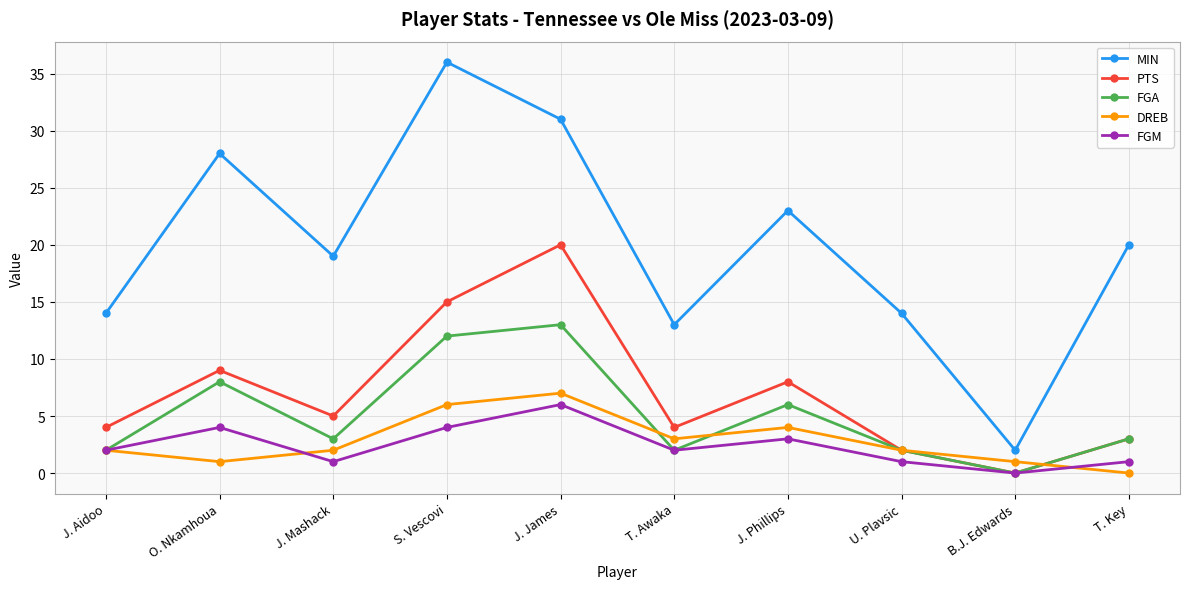

True or false: DREB and MIN intersect in this chart.

False